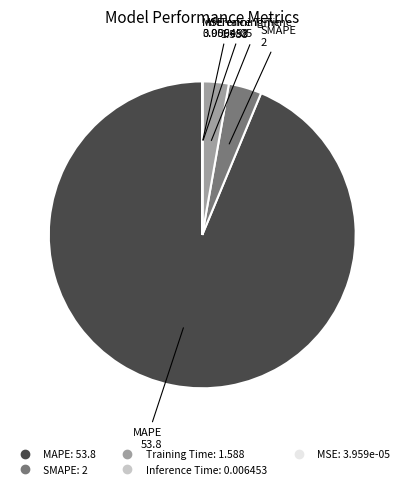

Is there any slice that represents more than half of the pie?

Yes